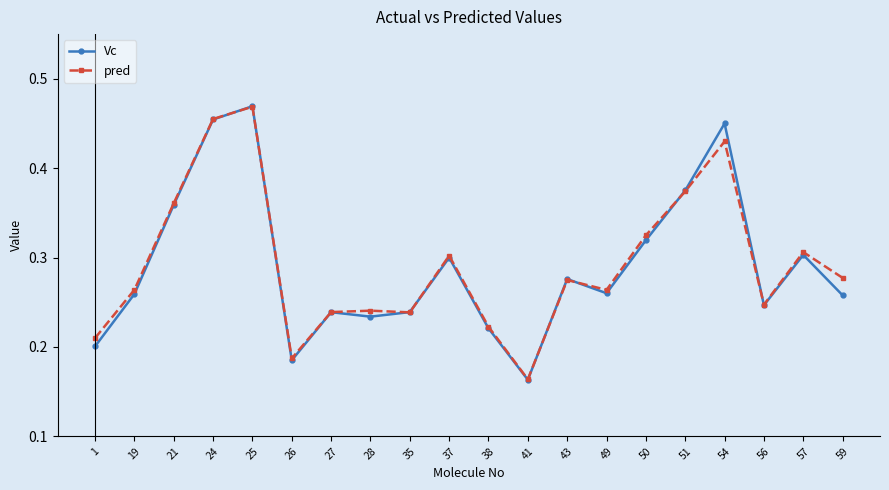

At which category does the chart reach its minimum across all series?

41